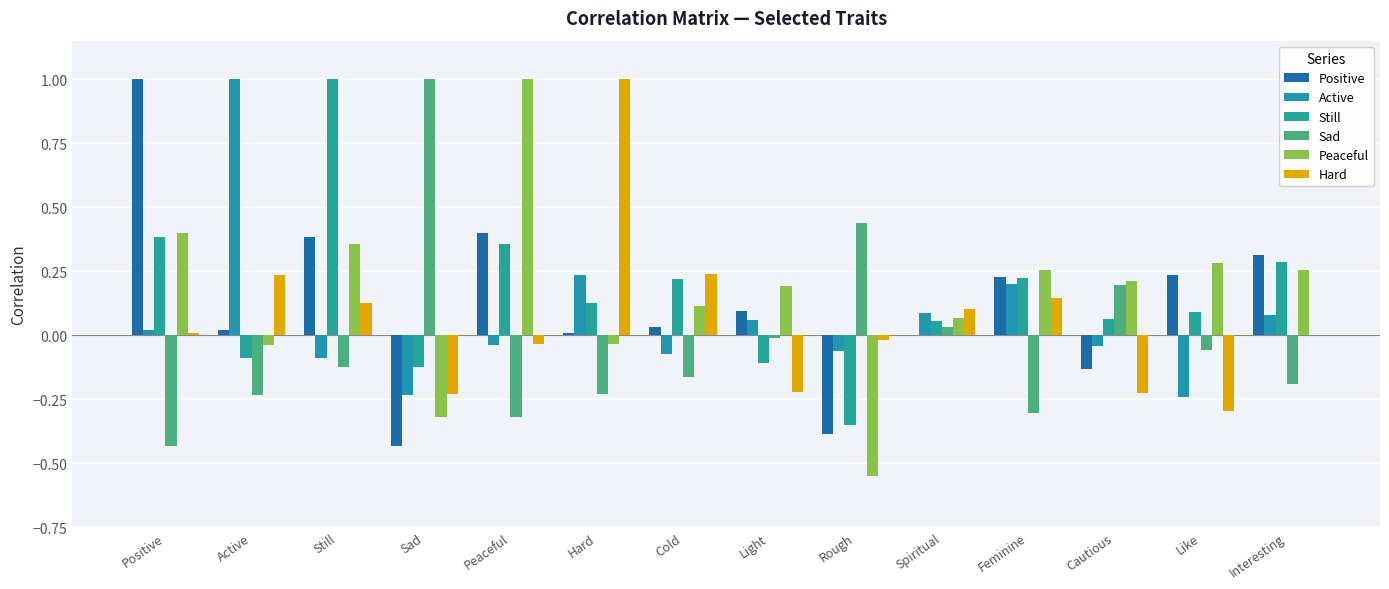

Where does the Still series first go above 0?

Positive